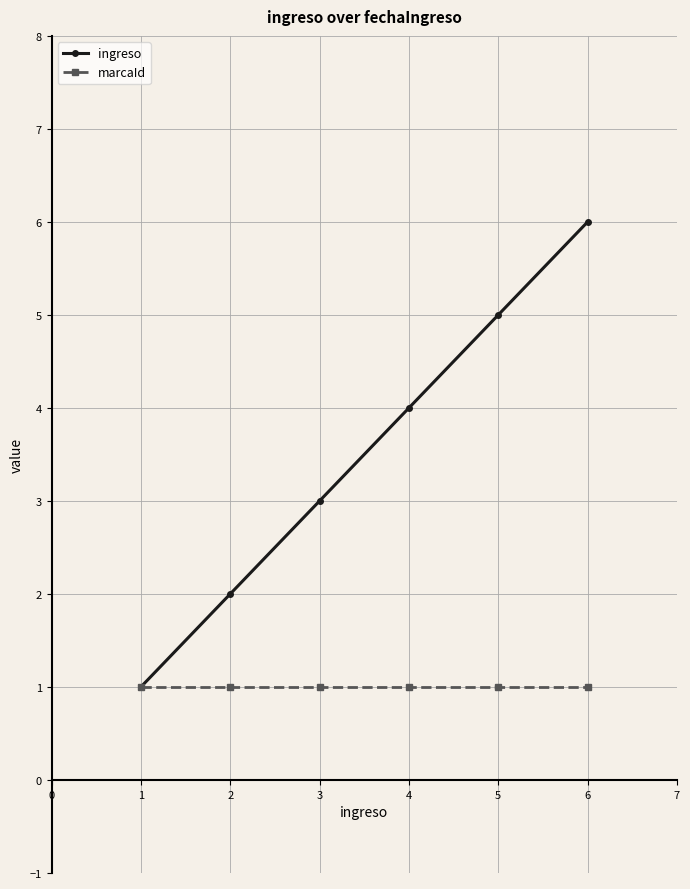

What is the smallest value displayed?

1